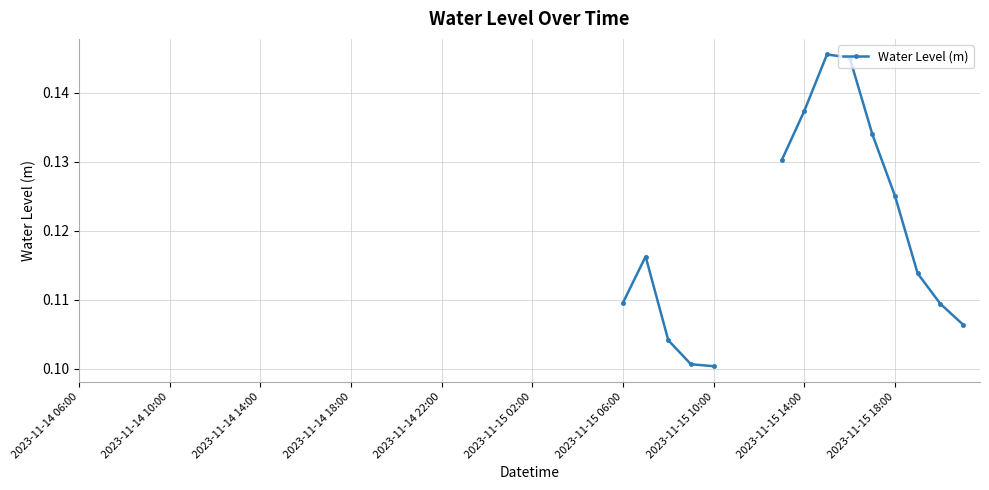

True or false: there are more than 1 points higher than both neighbors.

True